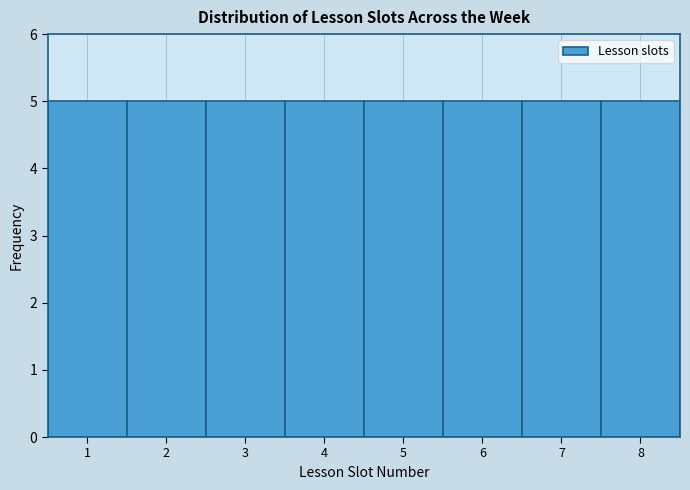

Reading left to right, list every bar in this chart as the range it spans on the x-axis followed by its height. The values are not printed on the chart, so give them approximately, as read against the axis.

0.5 to 1.5: 5
1.5 to 2.5: 5
2.5 to 3.5: 5
3.5 to 4.5: 5
4.5 to 5.5: 5
5.5 to 6.5: 5
6.5 to 7.5: 5
7.5 to 8.5: 5